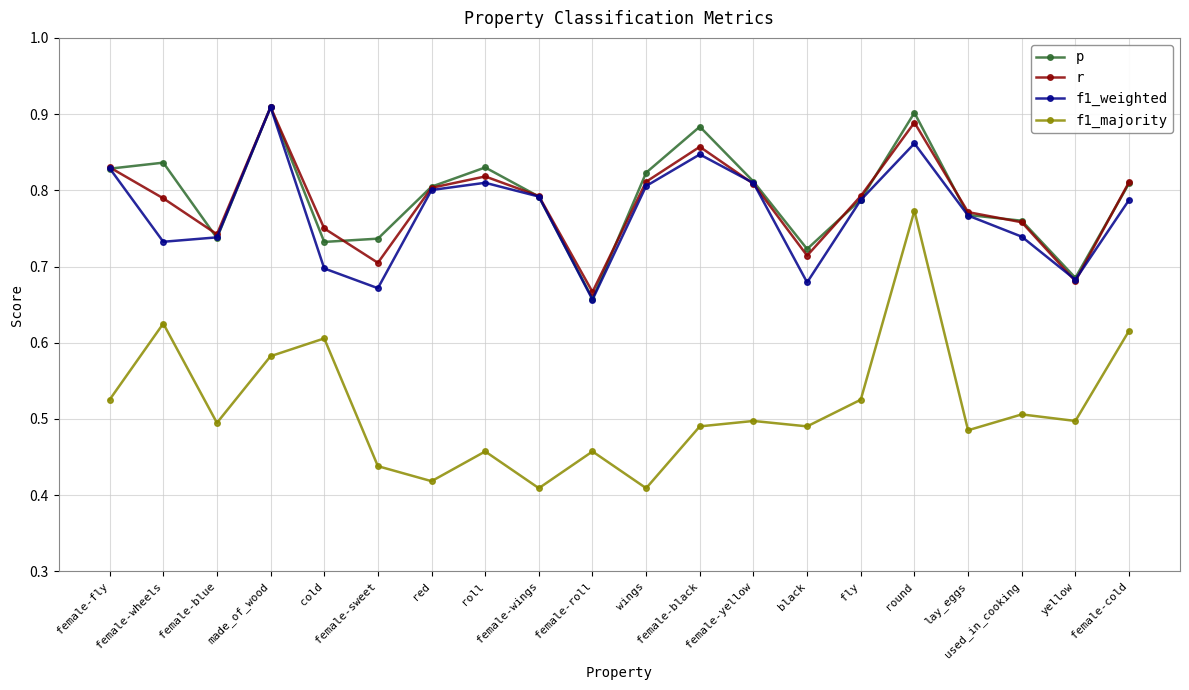

Is it true that p equals 1.2 at female-black?

False